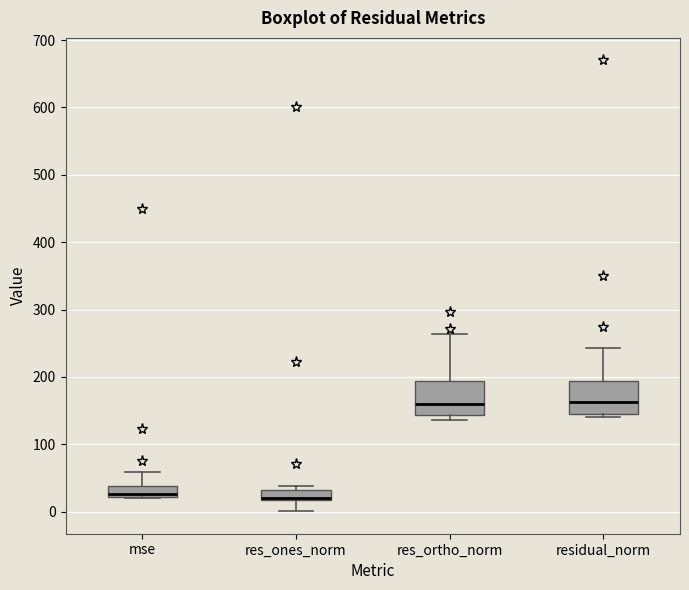

Where does the lower whisker of the box for res_ones_norm end on the y-axis? The values are not printed on the chart, so give them approximately, as read against the axis.

0